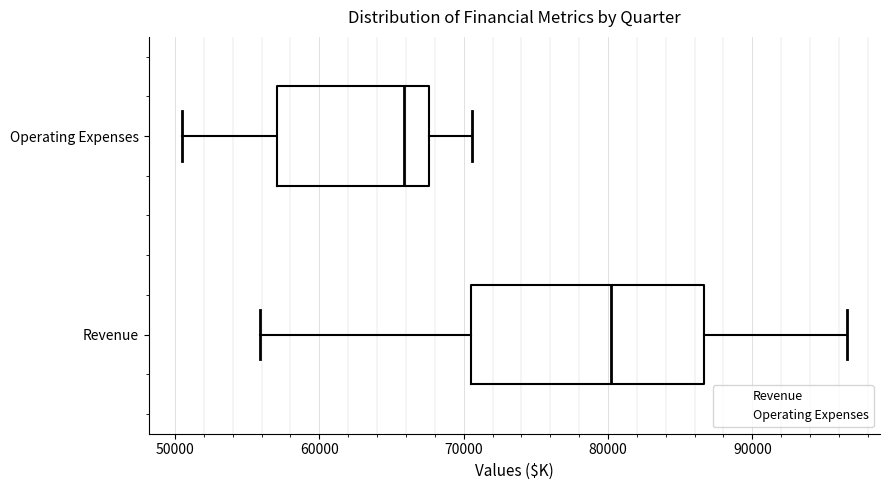

Which box is the widest, from its left edge to its right edge?

Revenue